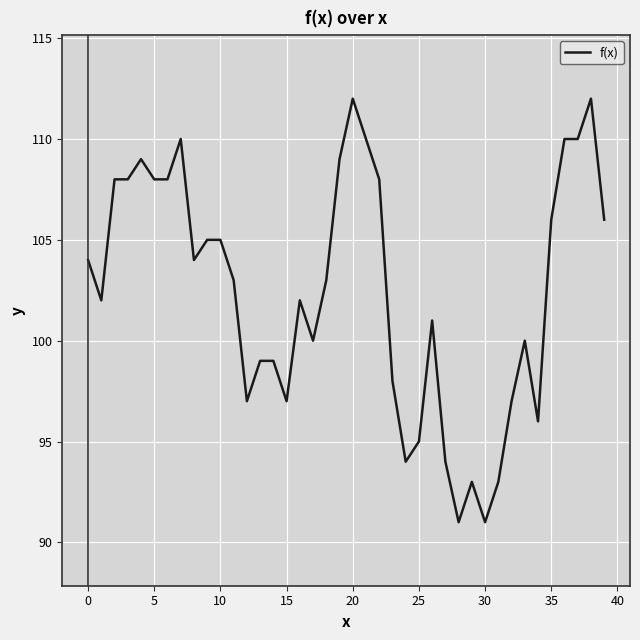

What is the minimum value shown in the chart?

91